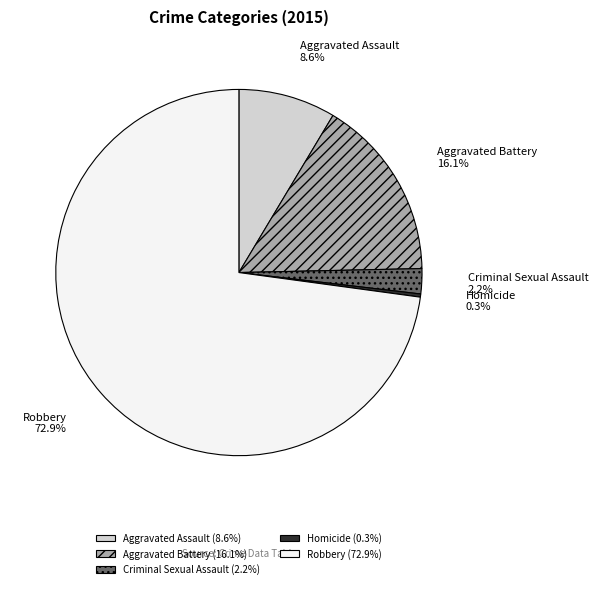

Which slice represents more than half of the pie?

Robbery